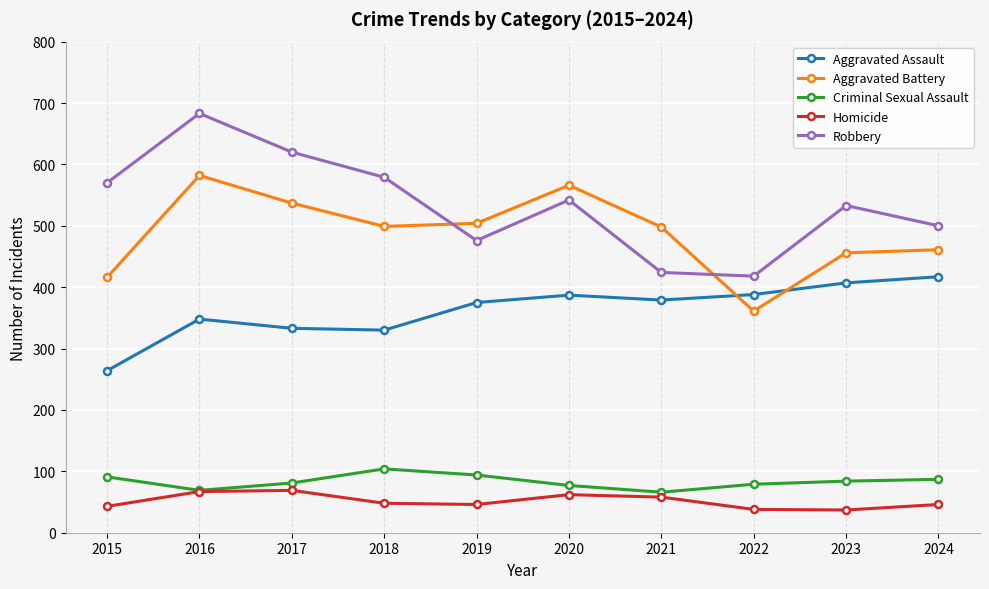

How many distinct data groups are displayed?

5